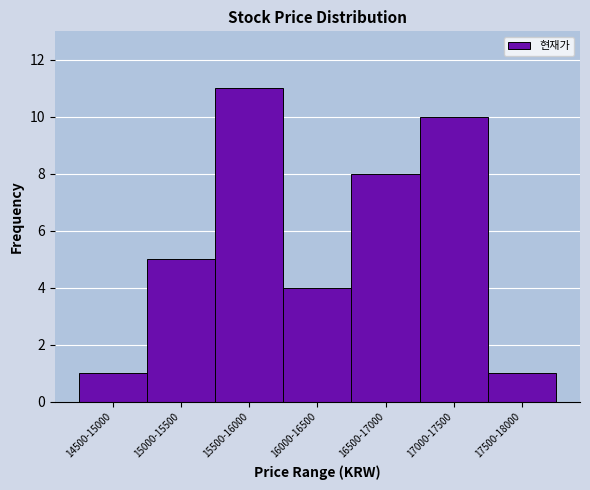

Reading left to right, list all the values displayed in this chart.

14500-15000=1	15000-15500=5	15500-16000=11	16000-16500=4	16500-17000=8	17000-17500=10	17500-18000=1